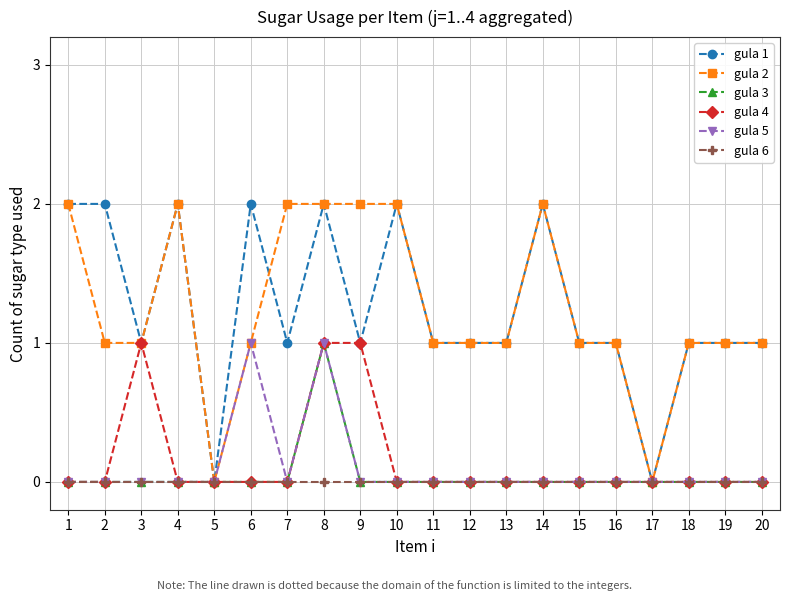

True or false: gula 4 has a value of 2 at 7.

False